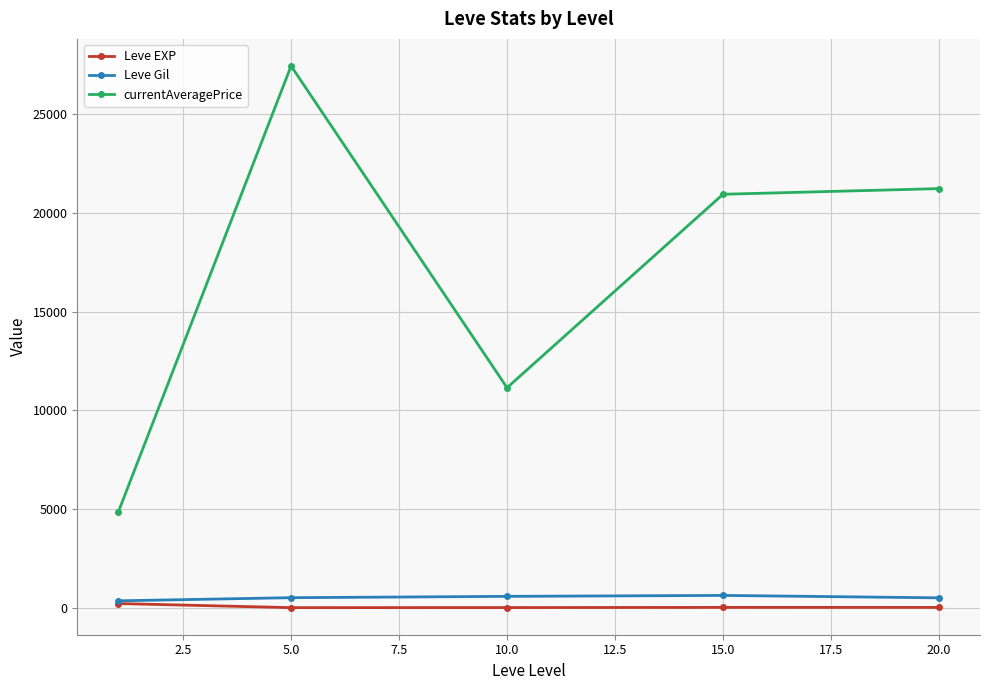

How many lines are shown in the chart?

3